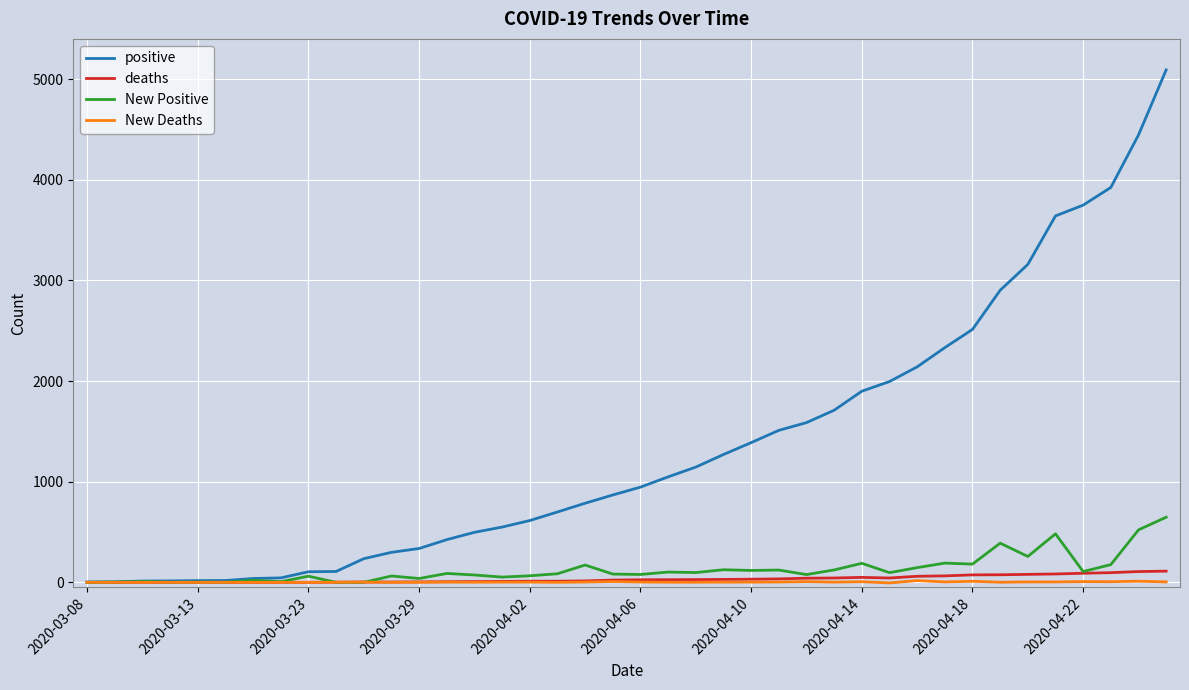

At how many categories does at least one series exceed 2747?

7